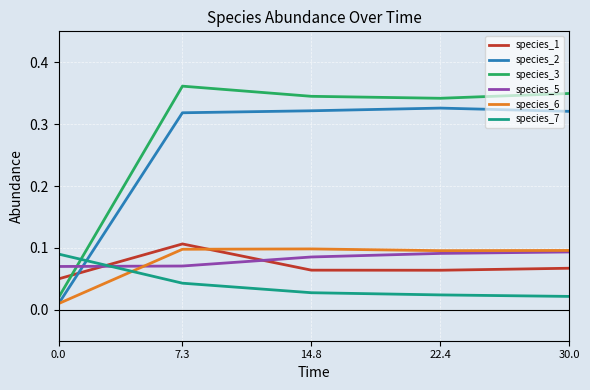

At how many categories does at least one series exceed 0?

5